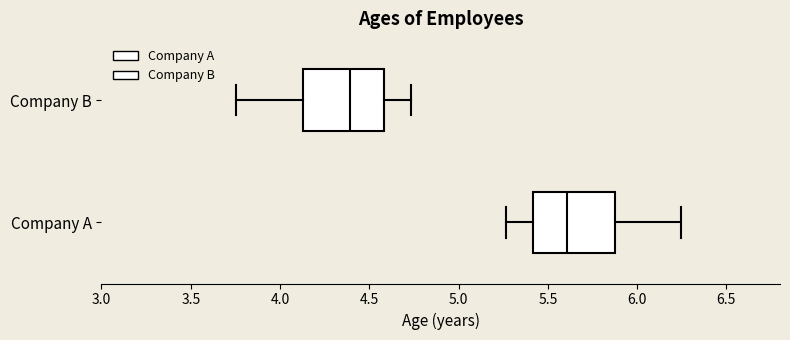

Reading bottom to top, read every box against the x-axis: the position of its median line, the range the box covers, and the ends of its whiskers. The values are not printed on the chart, so give them approximately, as read against the axis.

Company A: median 5.60, box 5.40 to 5.85, whiskers 5.25 to 6.25
Company B: median 4.40, box 4.15 to 4.60, whiskers 3.75 to 4.75